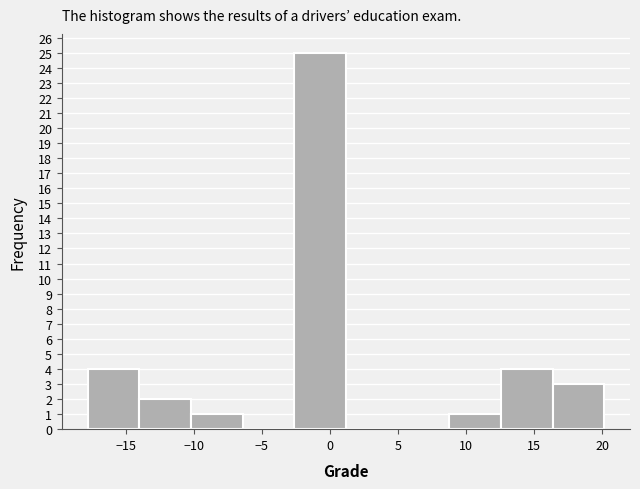

Reading left to right, list every bar in this chart as the range it spans on the x-axis followed by its height. Neither the bar edges nor the heights are printed on the chart, so give them approximately, as read against the axes.

-18.0 to -14.0: 4
-14.0 to -10.0: 2
-10.0 to -6.5: 1
-6.5 to -2.5: 0
-2.5 to 1.0: 25
1.0 to 5.0: 0
5.0 to 9.0: 0
9.0 to 12.5: 1
12.5 to 16.5: 4
16.5 to 20.0: 3